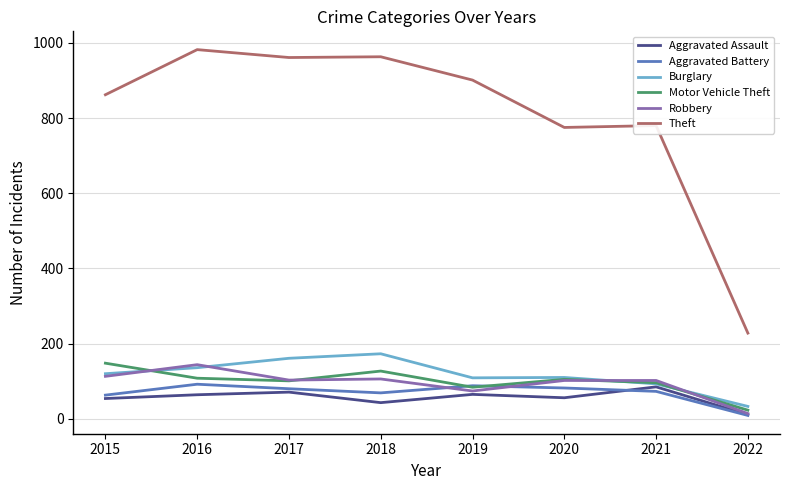

Which series ends up on top after the final intersection of Burglary and Robbery?

Burglary